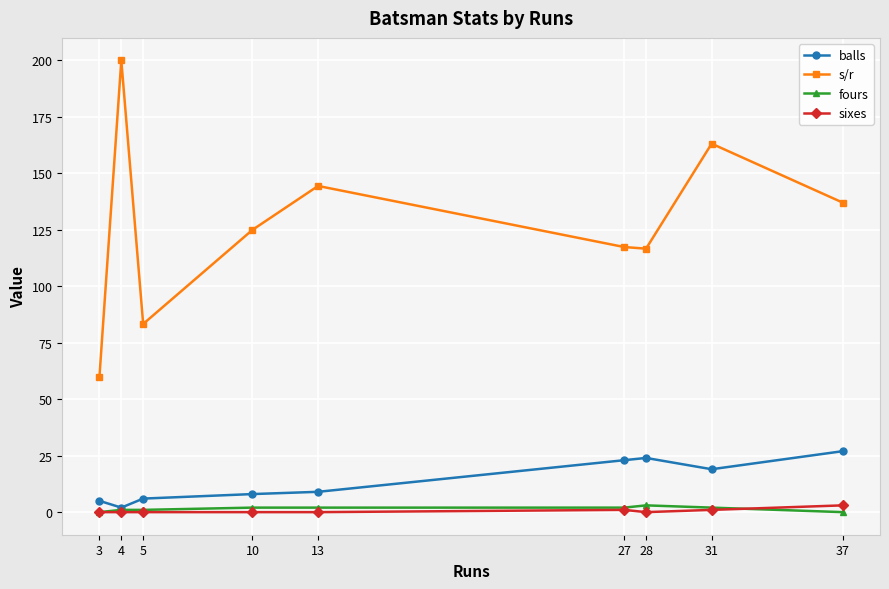

How many interior local peaks does the s/r series have?

3